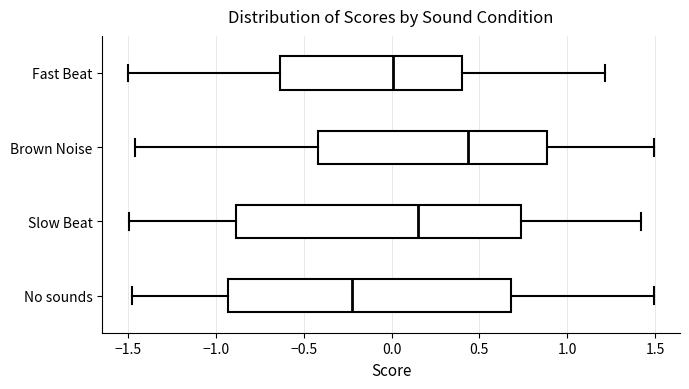

Reading bottom to top, read every box against the x-axis: the position of its median line, the range the box covers, and the ends of its whiskers. The values are not printed on the chart, so give them approximately, as read against the axis.

No sounds: median -0.25, box -0.95 to 0.70, whiskers -1.50 to 1.50
Slow Beat: median 0.15, box -0.90 to 0.75, whiskers -1.50 to 1.40
Brown Noise: median 0.45, box -0.40 to 0.90, whiskers -1.45 to 1.50
Fast Beat: median 0.00, box -0.65 to 0.40, whiskers -1.50 to 1.20